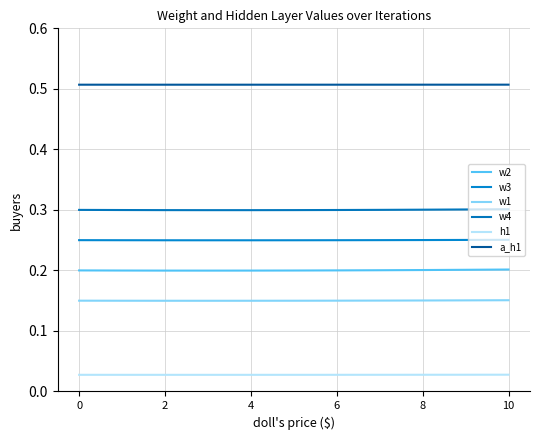

At how many categories does at least one series exceed 0?

11